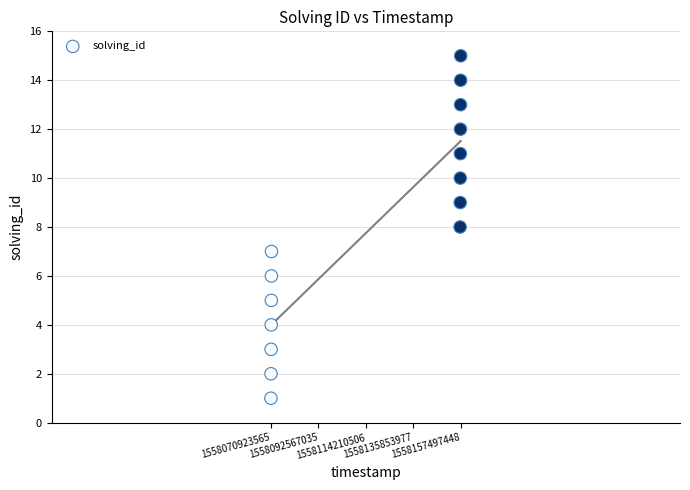

How many data points are displayed?

15